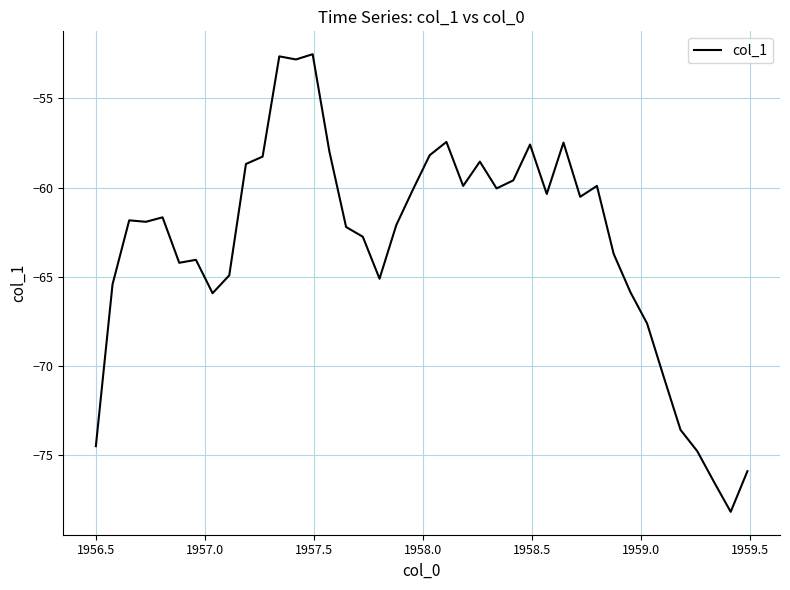

What is the greatest value displayed?

-52.5